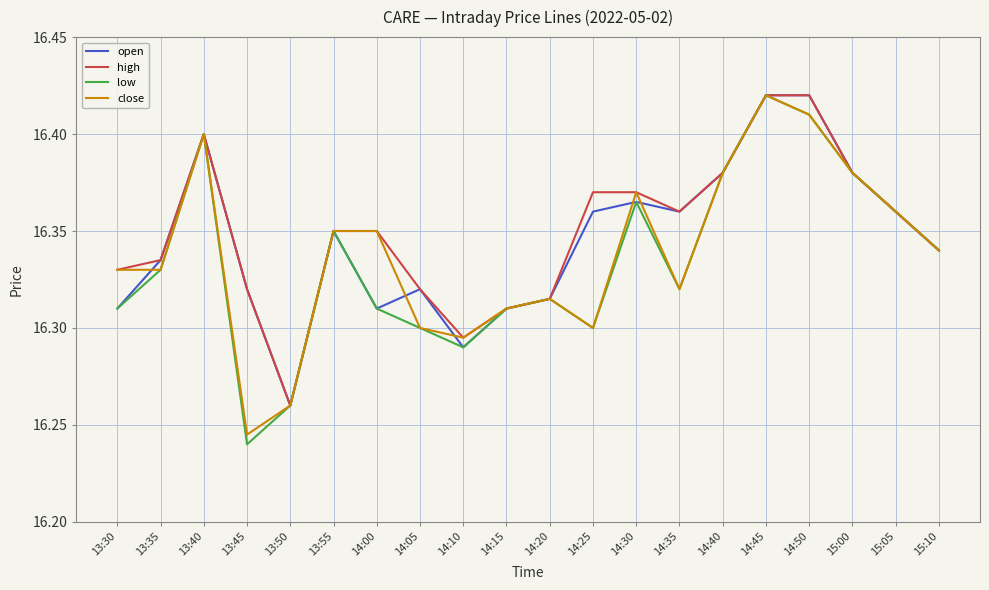

What are all the series names shown in the legend?

open, high, low, close